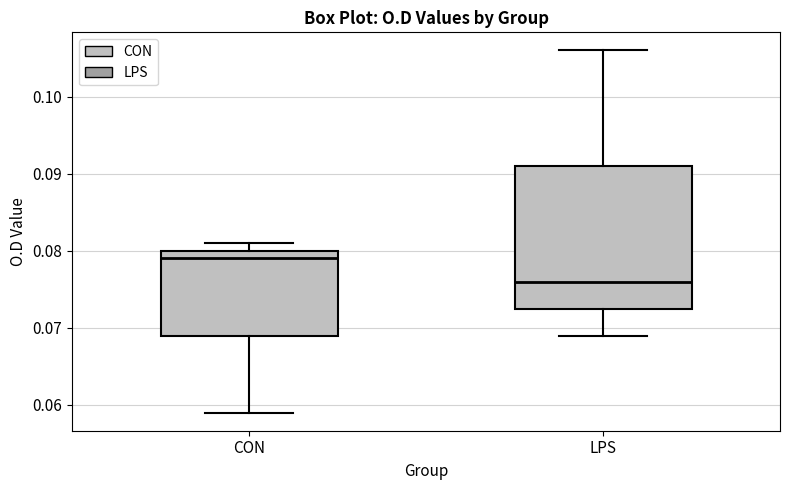

Reading left to right, transcribe this box plot: for each box, give where its median line is, the range the box spans, and where its two whiskers end, as read against the y-axis. The values are not printed on the chart, so give them approximately, as read against the axis.

CON: median 0.079, box 0.069 to 0.080, whiskers 0.059 to 0.081
LPS: median 0.076, box 0.073 to 0.091, whiskers 0.069 to 0.106